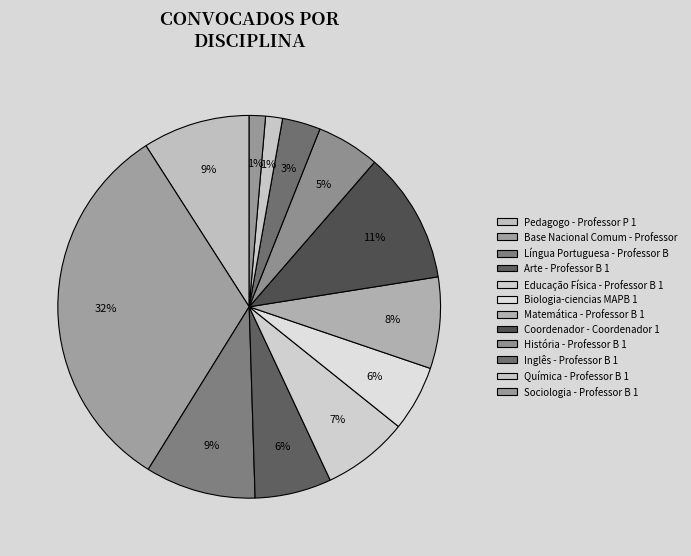

How many segments does this pie chart have?

12